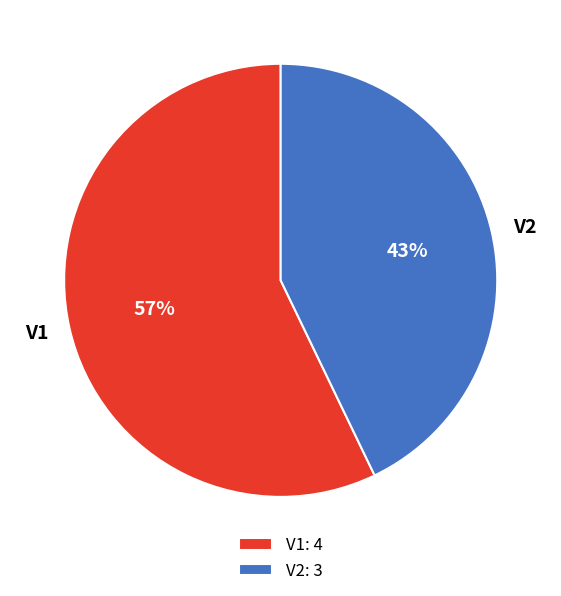

To the nearest percent, what portion does V2 represent?

43%